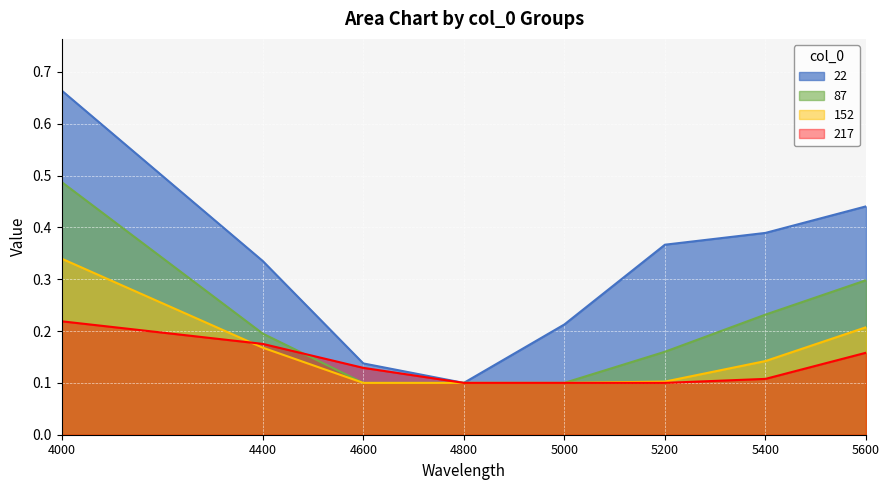

What is the average value of the 22 series?

0.3